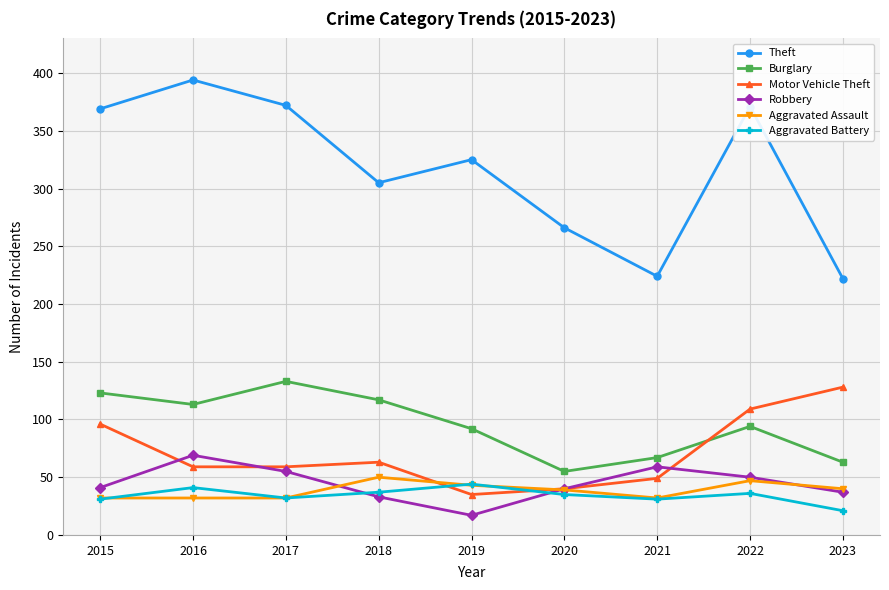

True or false: Aggravated Assault and Robbery cross at least once.

True